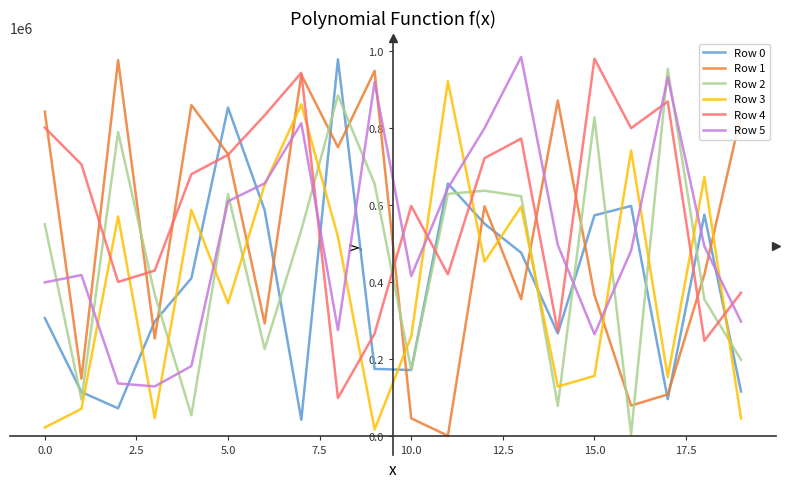

True or false: Row 2 and Row 4 cross at least once.

True